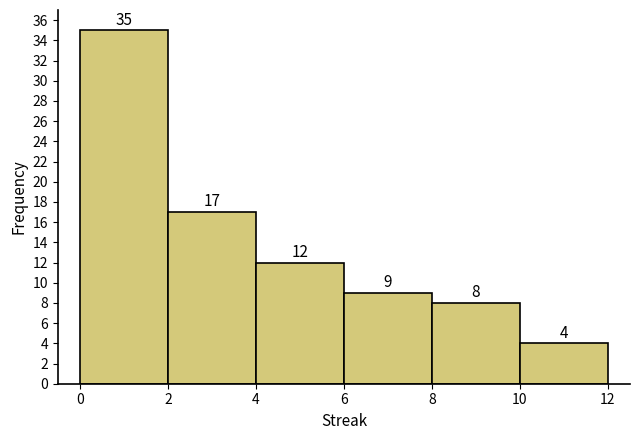

Which range on the x-axis has the tallest bar?

0 to 2